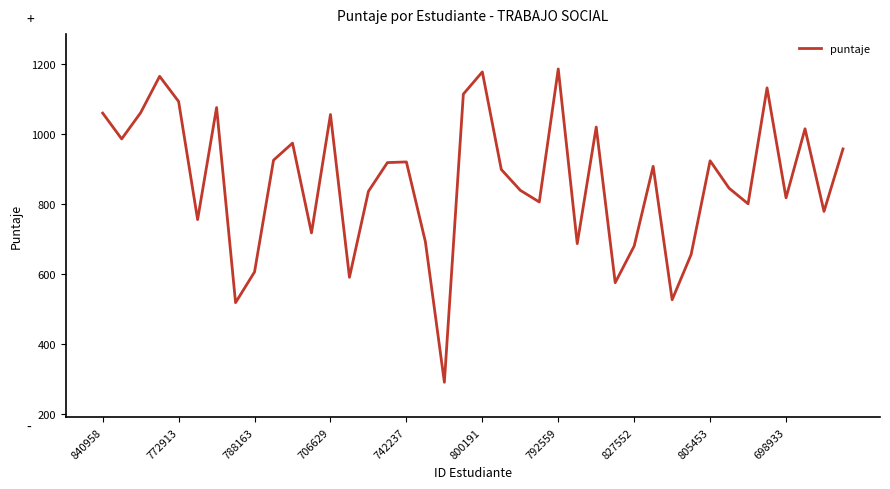

What is the maximum value shown in the chart?

1185.8